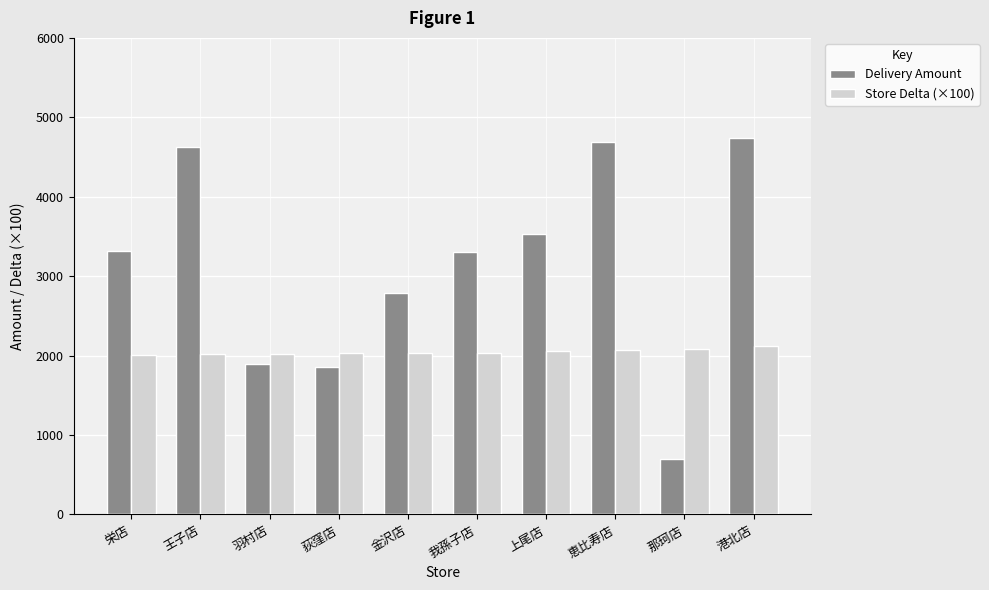

What is the lowest value of the Store Delta (×100) series?

2013.0